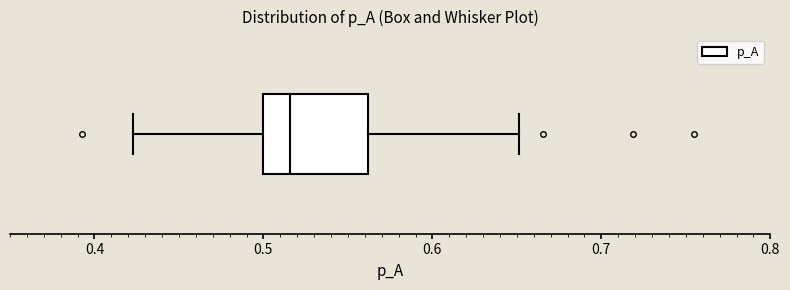

Where is the right edge of the box on the x-axis? The values are not printed on the chart, so give them approximately, as read against the axis.

0.56